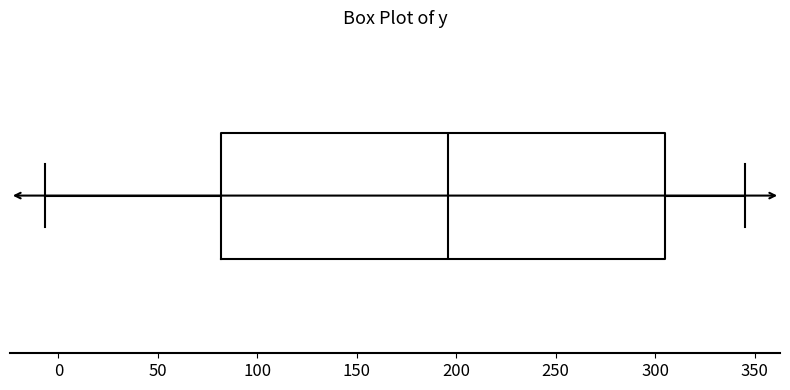

Transcribe this box plot: give where the median line is, the range the box spans, and where the two whiskers end, as read against the x-axis. The values are not printed on the chart, so give them approximately, as read against the axis.

median 195, box 80 to 305, whiskers -5 to 345